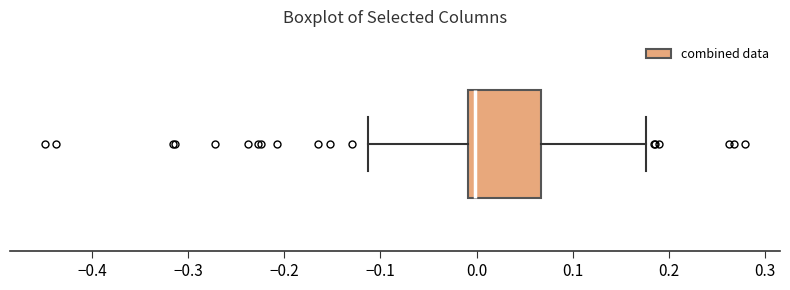

Read this box plot against the x-axis: the position of the median line, the range covered by the box, and the ends of both whiskers. The values are not printed on the chart, so give them approximately, as read against the axis.

median 0.00, box -0.01 to 0.07, whiskers -0.11 to 0.18